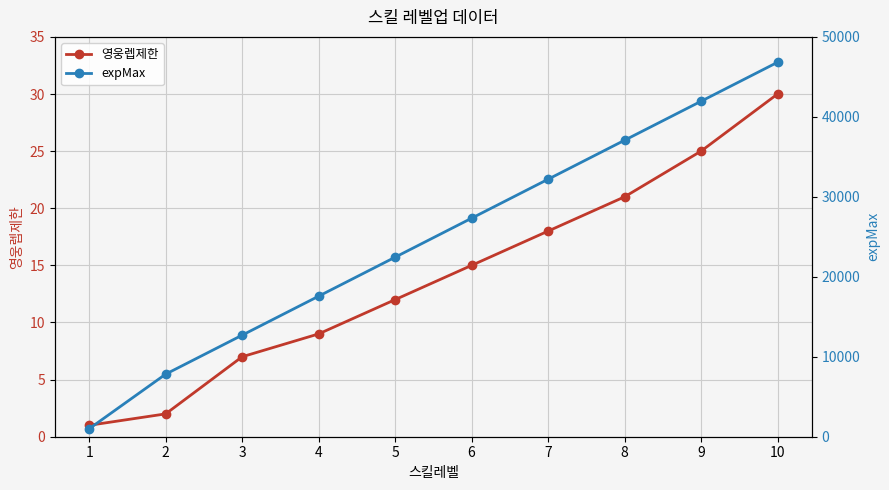

What is the value of the 영웅렙제한 point at the 8th from the left?

21